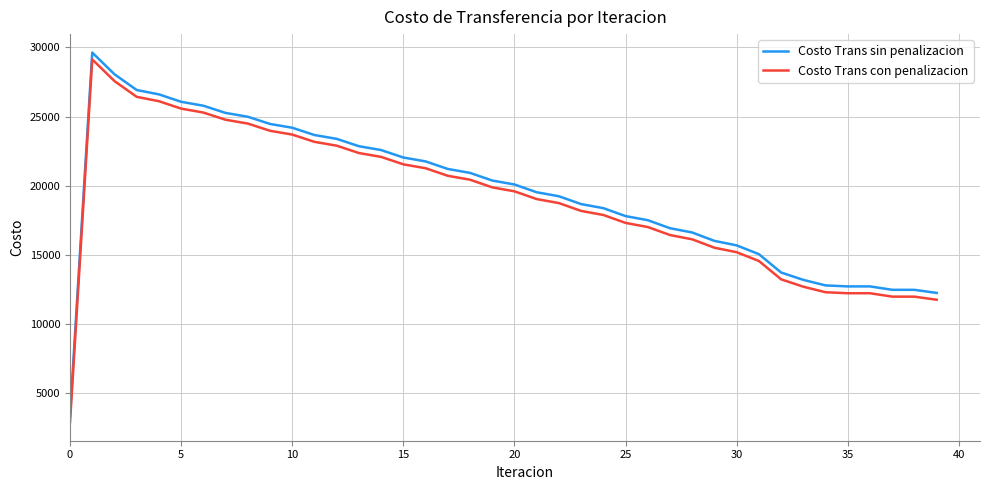

What is the sum of all Costo Trans sin penalizacion values?

778345.4